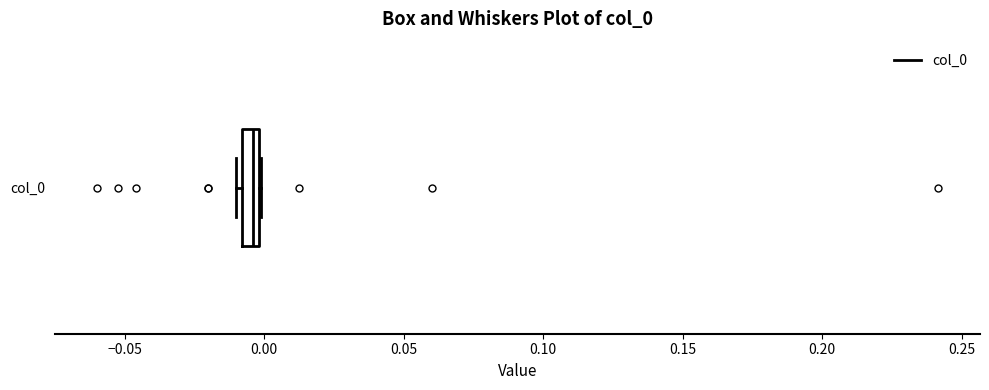

Where is the right edge of the box for col_0 on the x-axis? The values are not printed on the chart, so give them approximately, as read against the axis.

0.000